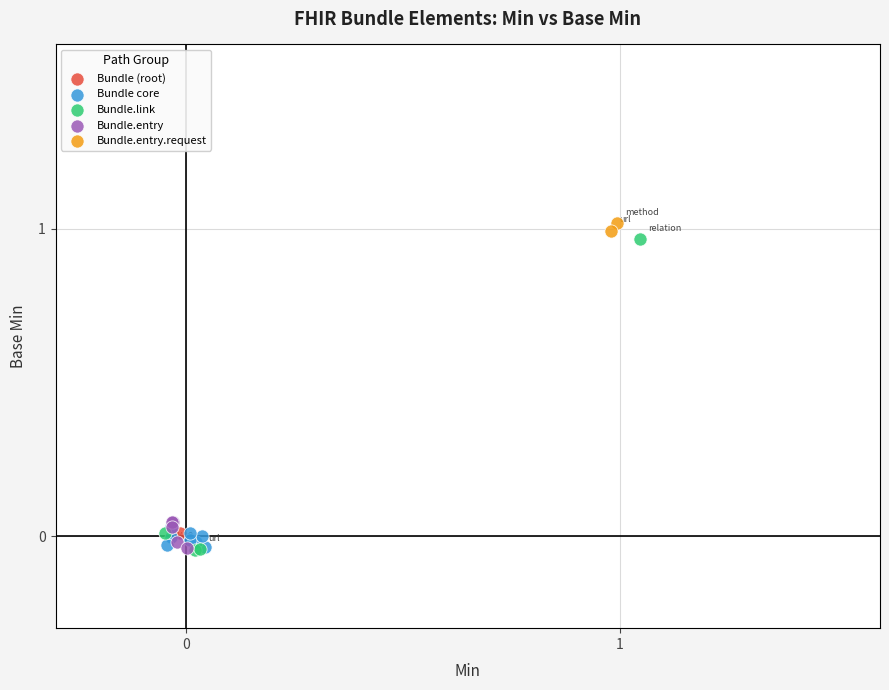

What are all the series names shown in the legend?

Bundle (root), Bundle core, Bundle.link, Bundle.entry, Bundle.entry.request